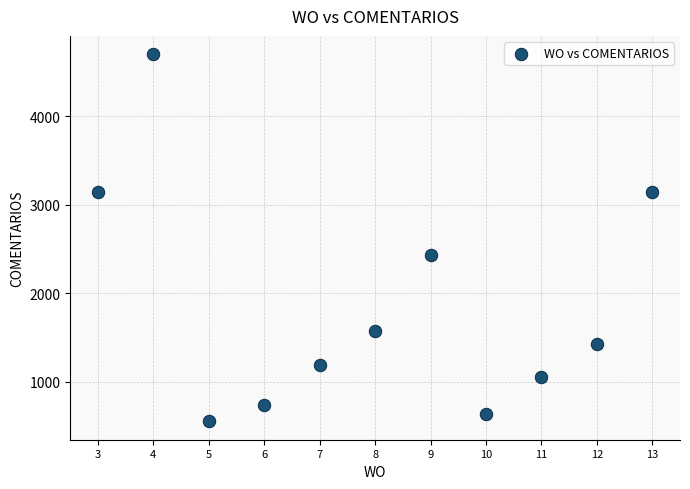

What is the range of X values (max minus min)?

10